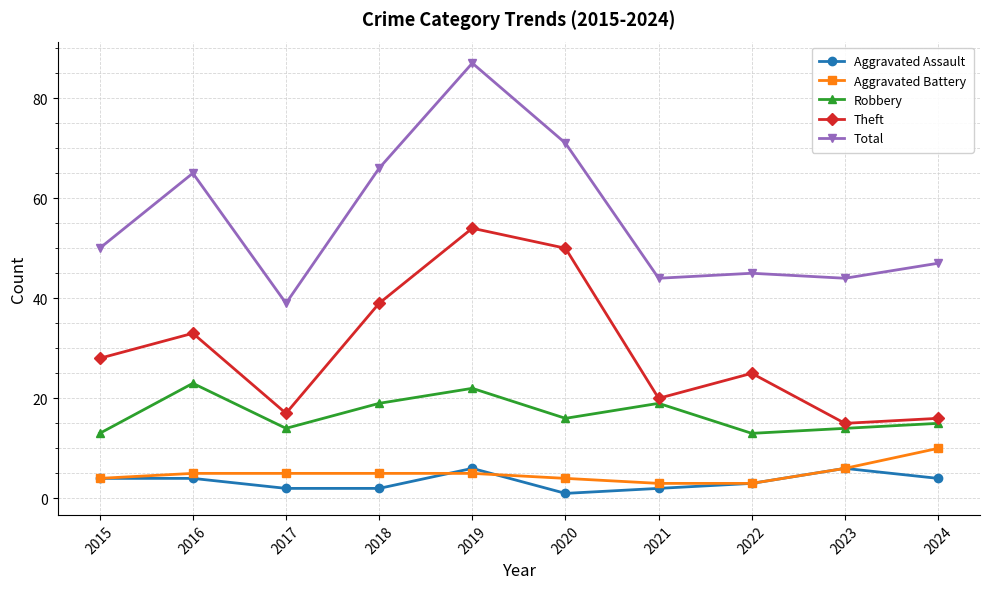

True or false: Theft has a value of 18 at 2019.

False